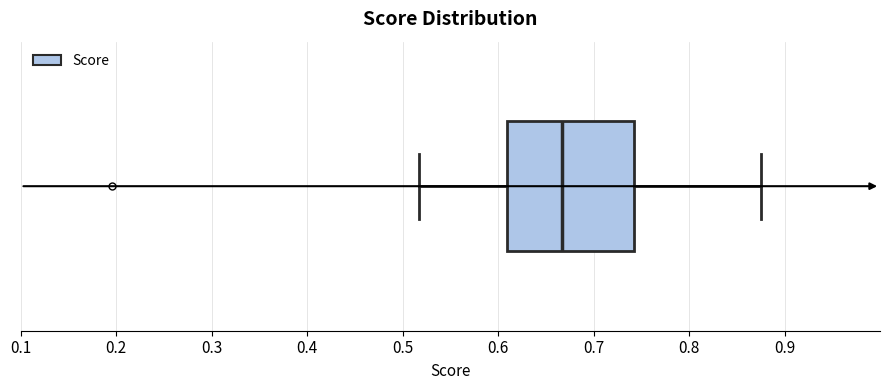

Read this box plot against the x-axis: the position of the median line, the range covered by the box, and the ends of both whiskers. The values are not printed on the chart, so give them approximately, as read against the axis.

median 0.67, box 0.61 to 0.74, whiskers 0.52 to 0.88